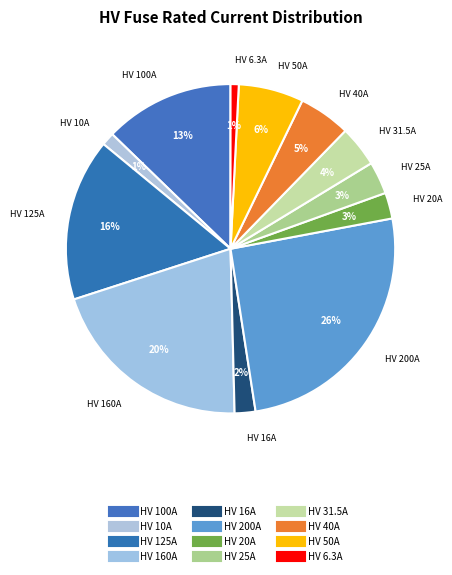

To the nearest percent, what is the combined percentage of HV 160A and HV 200A?

46%